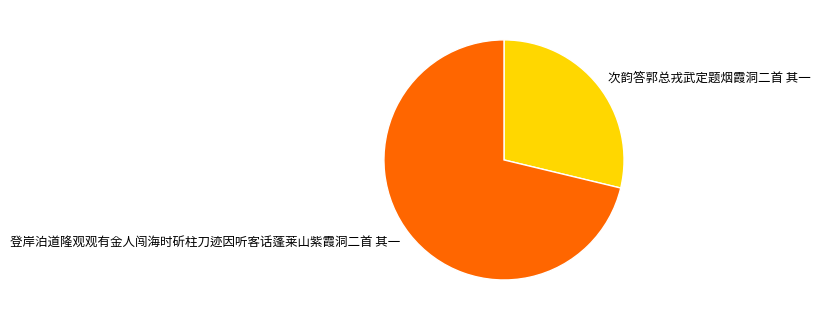

Rank the categories by value from lowest to highest.

次韵答郭总戎武定题烟霞洞二首 其一, 登岸泊道隆观观有金人闯海时斫柱刀迹因听客话蓬莱山紫霞洞二首 其一